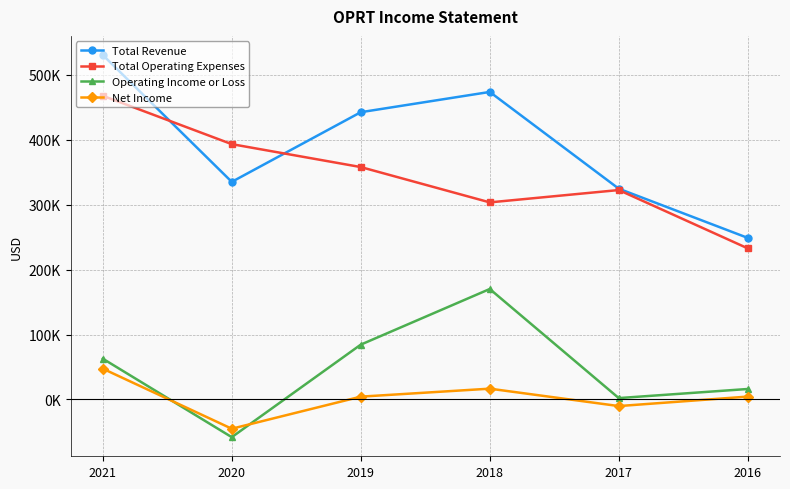

In Operating Income or Loss, how many points are lower than both neighbors (excluding endpoints)?

2